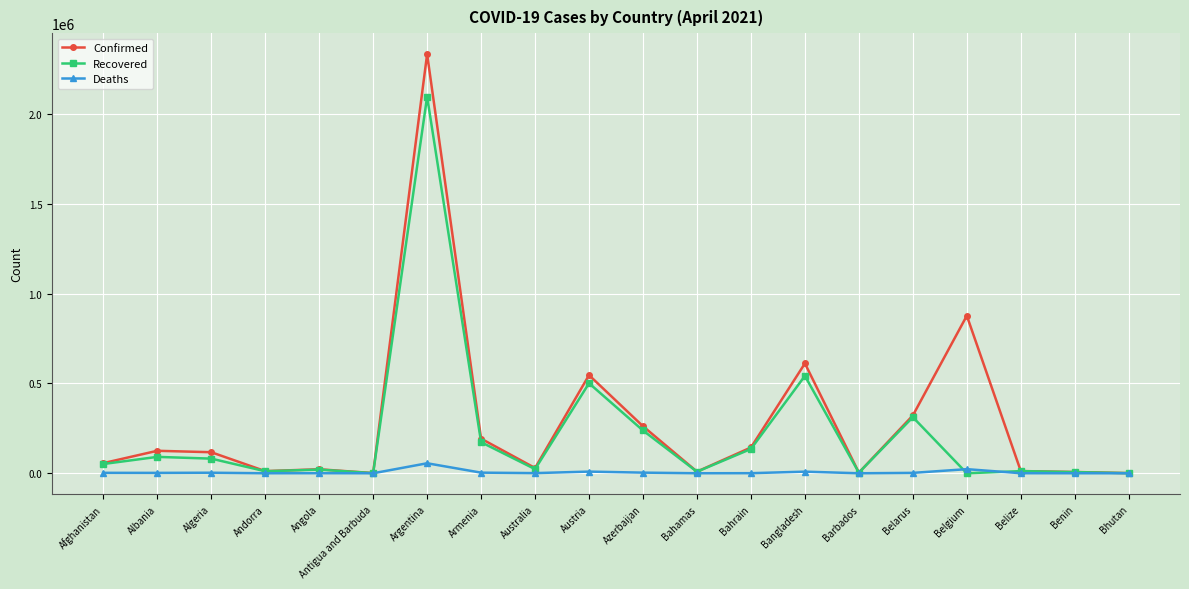

Read the Deaths value at Afghanistan.

2484